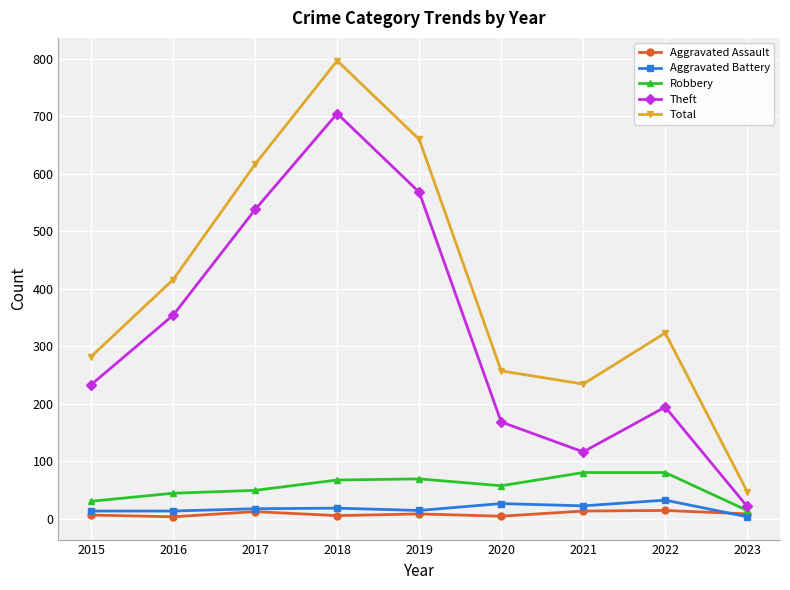

What is the value of the Robbery point at the 5th from the left?

69